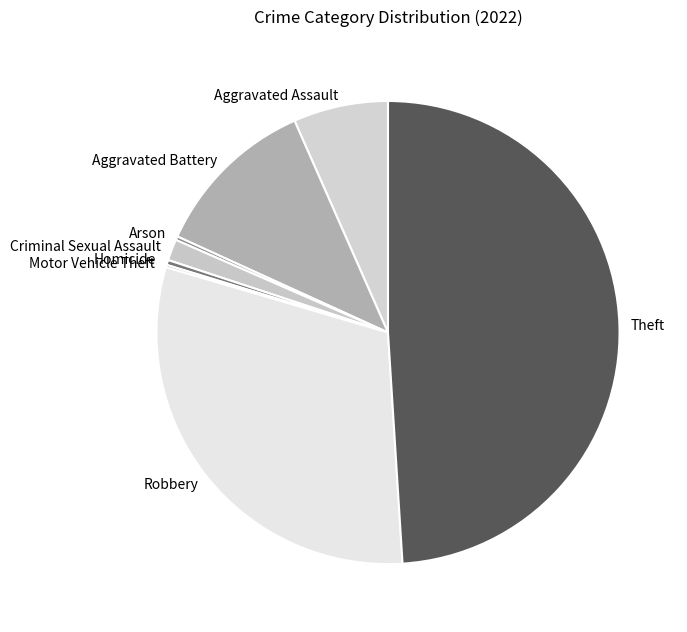

Between Homicide and Criminal Sexual Assault, which is larger?

Criminal Sexual Assault